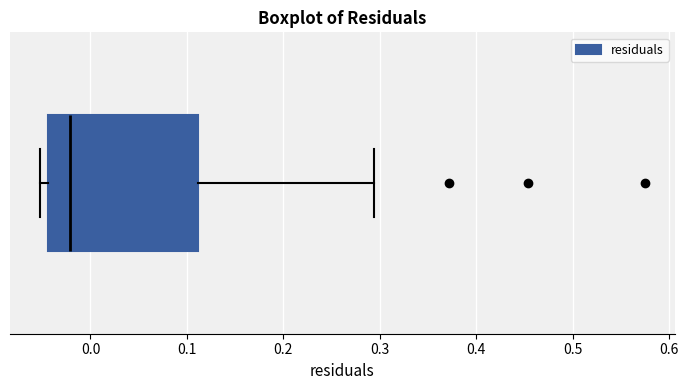

Read this box plot against the x-axis: the position of the median line, the range covered by the box, and the ends of both whiskers. The values are not printed on the chart, so give them approximately, as read against the axis.

median -0.02, box -0.04 to 0.11, whiskers -0.05 to 0.29